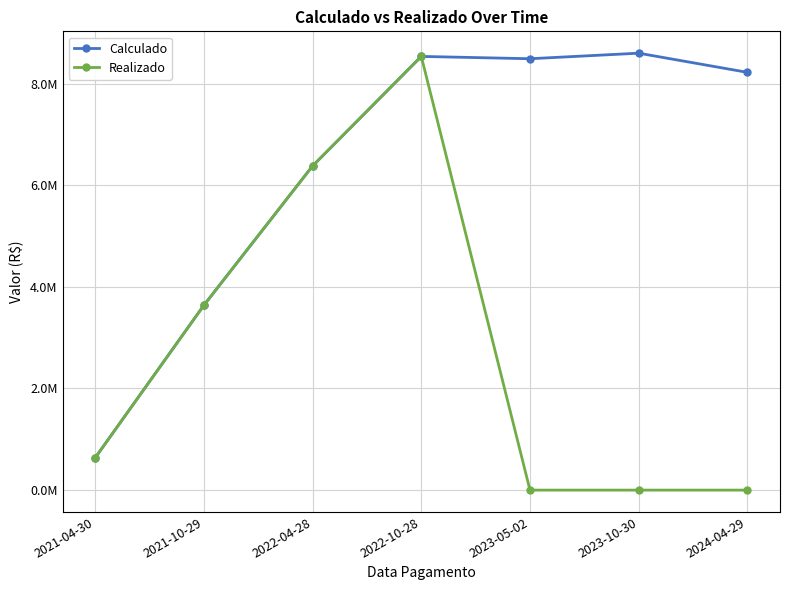

What is the maximum value for Realizado?

8533141.4